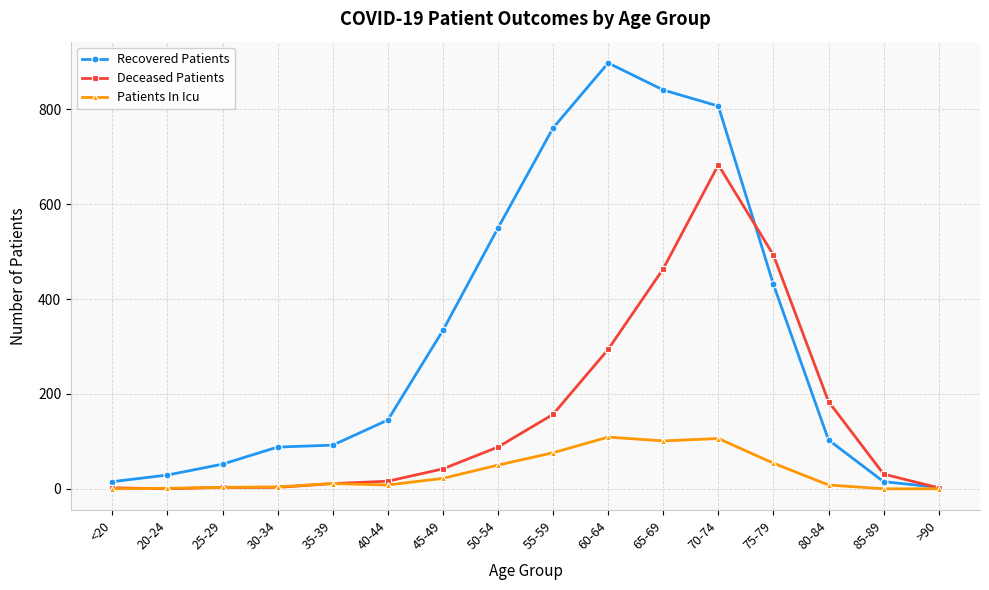

Which series changed the most between 30-34 and 70-74?

Recovered Patients